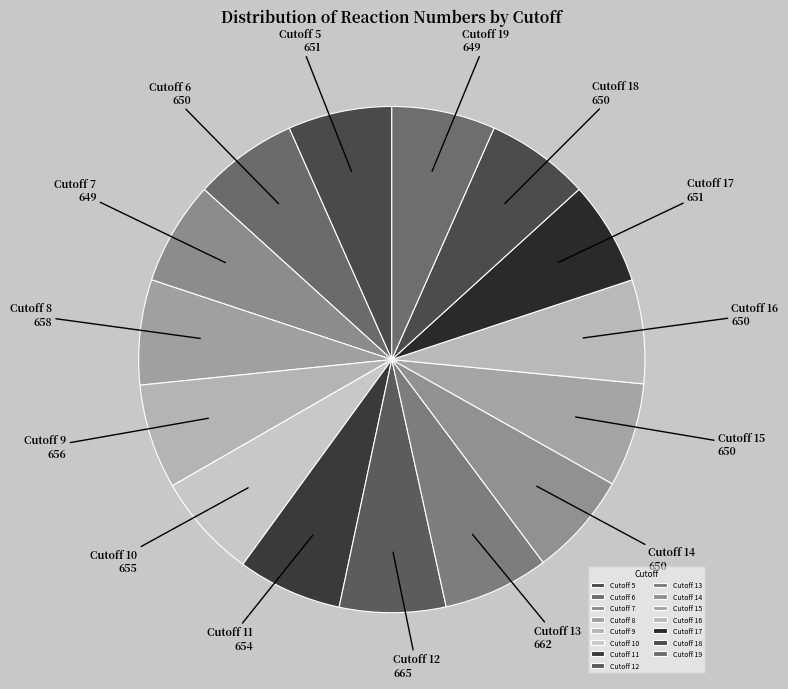

How many segments does this pie chart have?

15